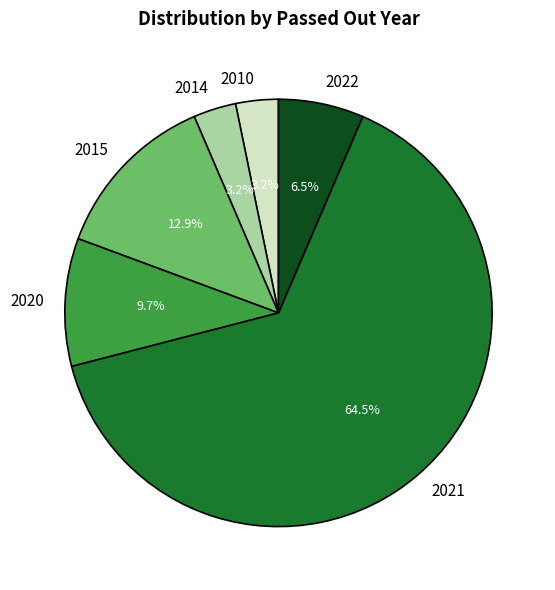

Which category has the biggest portion of the pie?

2021